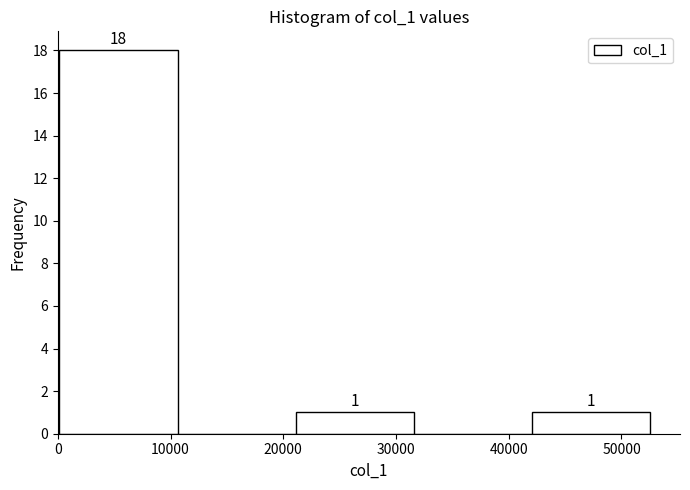

Which range on the x-axis has the tallest bar?

0 to 11000